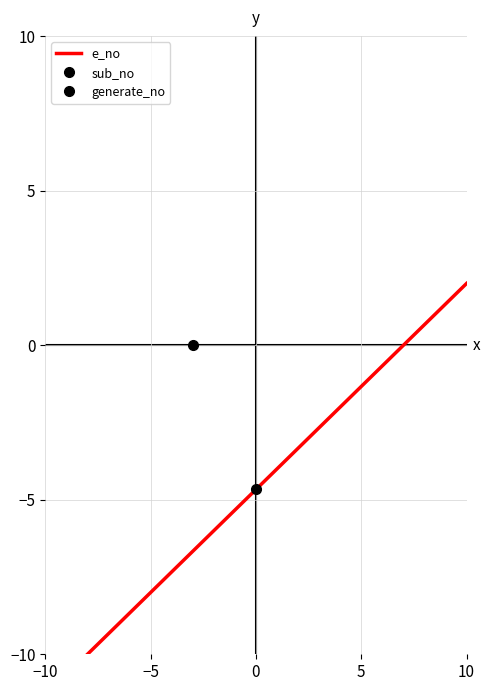

What is the sum of all values?

-94.9